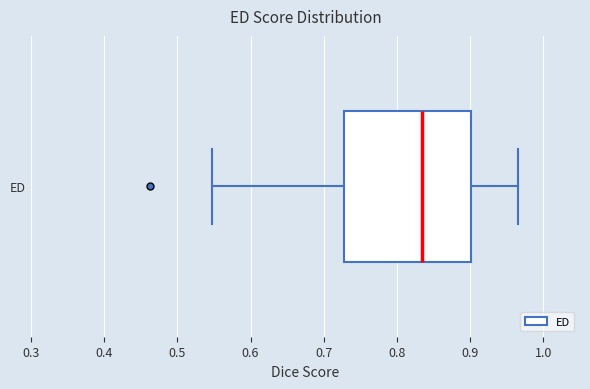

Read this box plot against the x-axis: the position of the median line, the range covered by the box, and the ends of both whiskers. The values are not printed on the chart, so give them approximately, as read against the axis.

median 0.83, box 0.73 to 0.90, whiskers 0.55 to 0.96